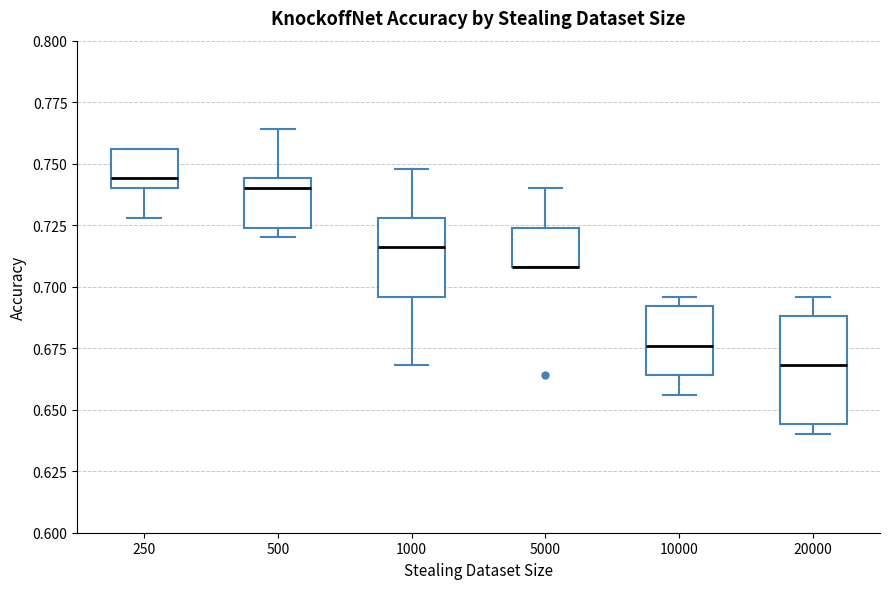

Where is the upper edge of the box at x = 10000 on the y-axis? The values are not printed on the chart, so give them approximately, as read against the axis.

0.690